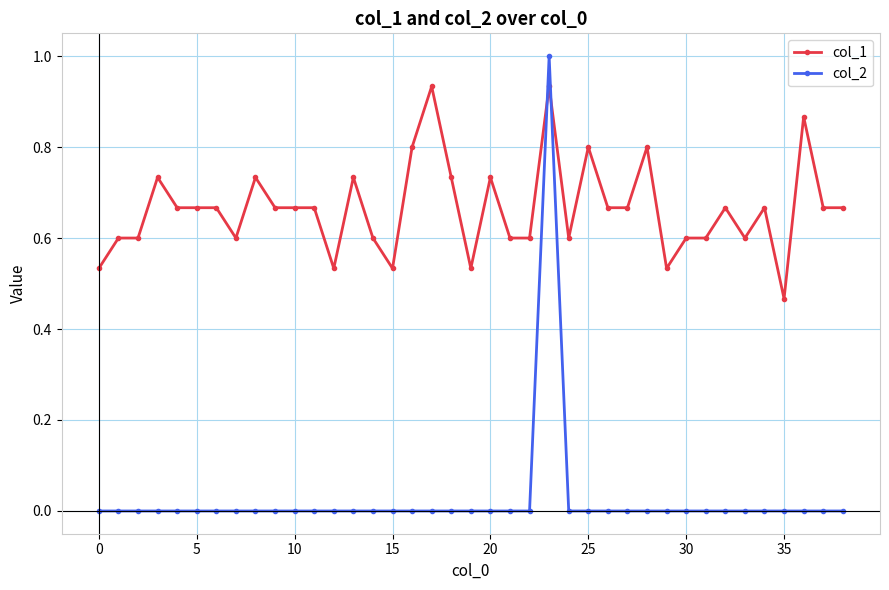

True or false: col_1 and col_2 cross at least once.

True